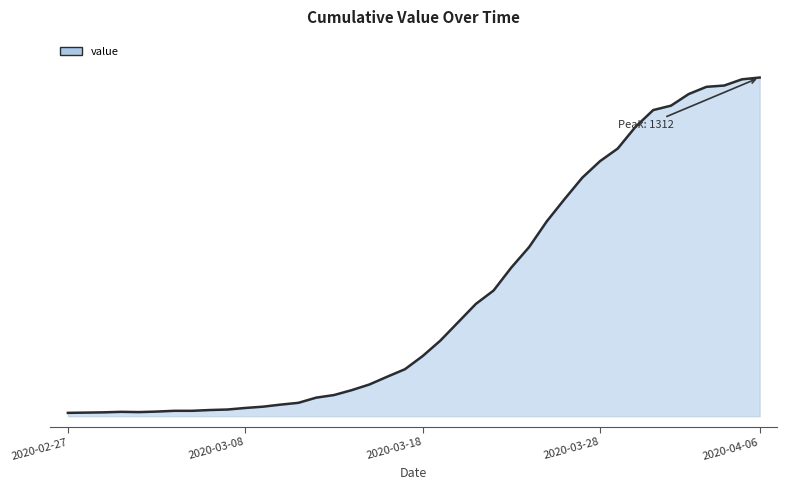

At which category does the data reach its first local valley?

2020-03-02